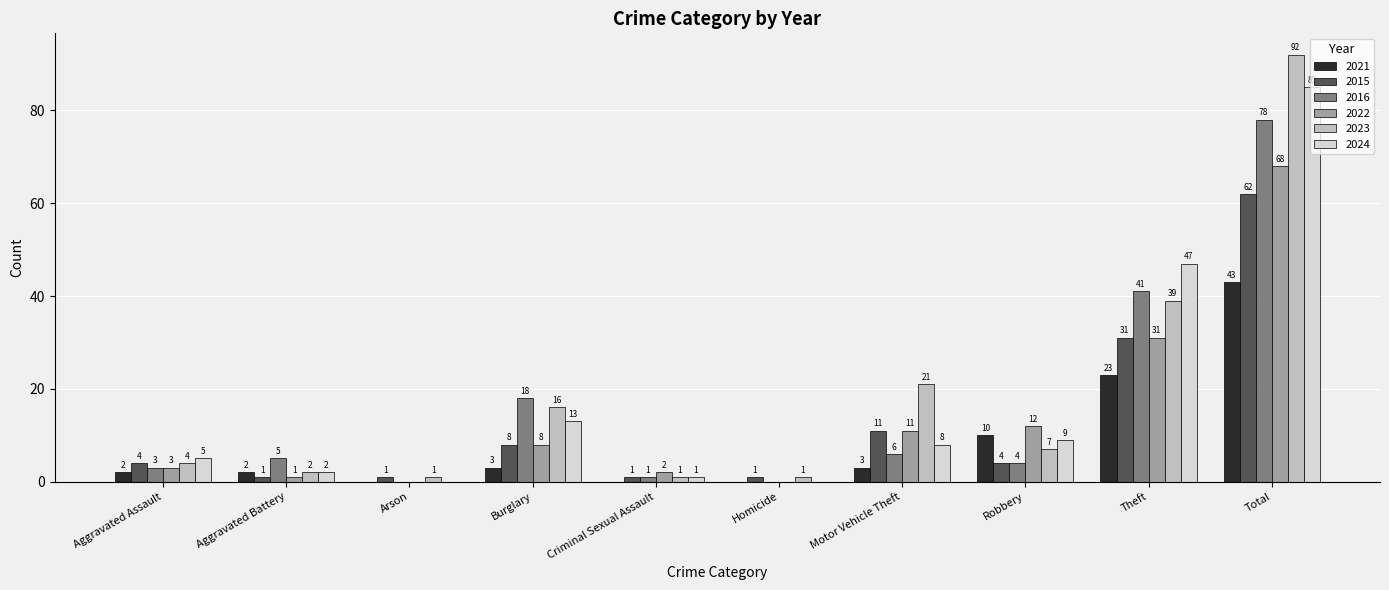

What is the sum of all 2021 values?

86